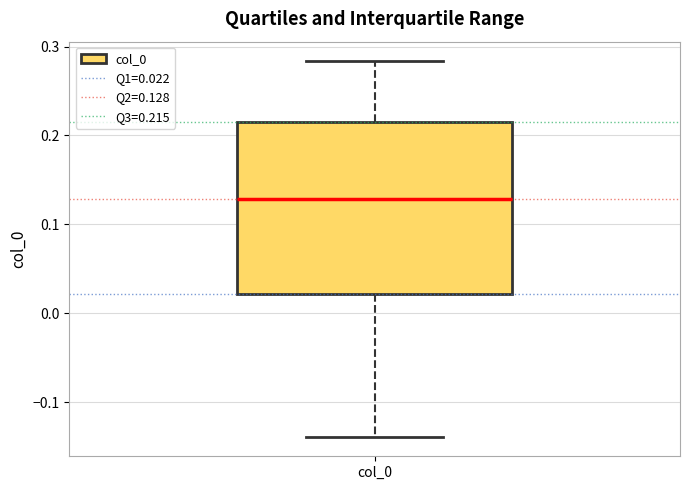

Transcribe this box plot: give where the median line is, the range the box spans, and where the two whiskers end, as read against the y-axis. The values are not printed on the chart, so give them approximately, as read against the axis.

median 0.13, box 0.02 to 0.22, whiskers -0.14 to 0.28